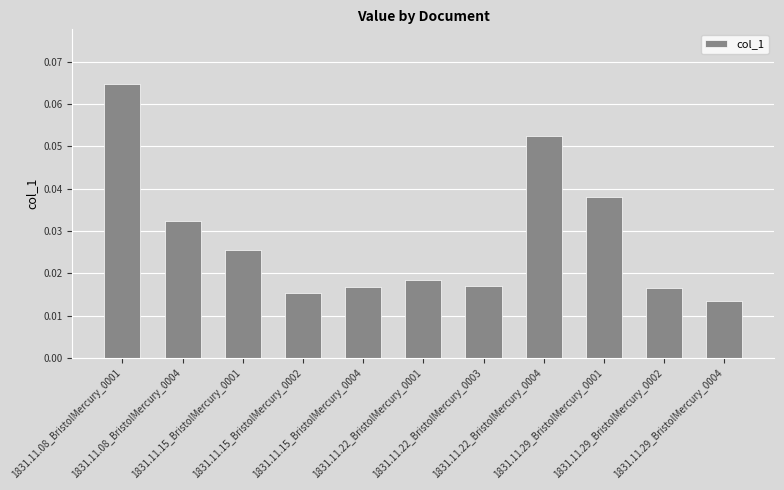

Are the bars grouped side by side (vs. stacked)?

No